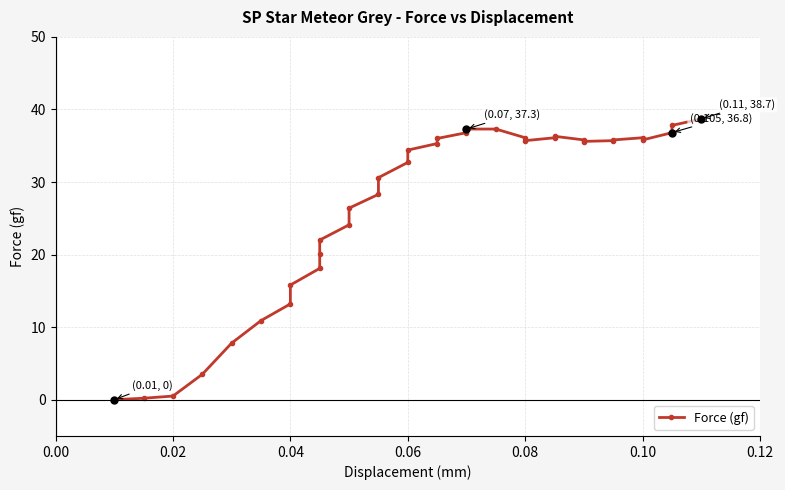

The value at 0.04 is 15.8. True or false?

True